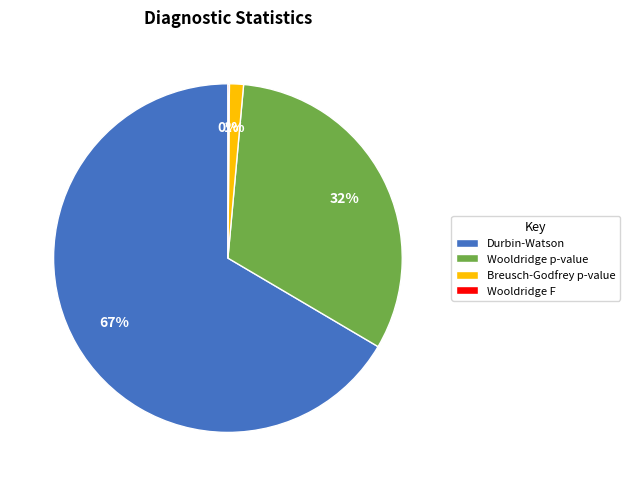

Does Breusch-Godfrey p-value account for over 50% of the chart?

No